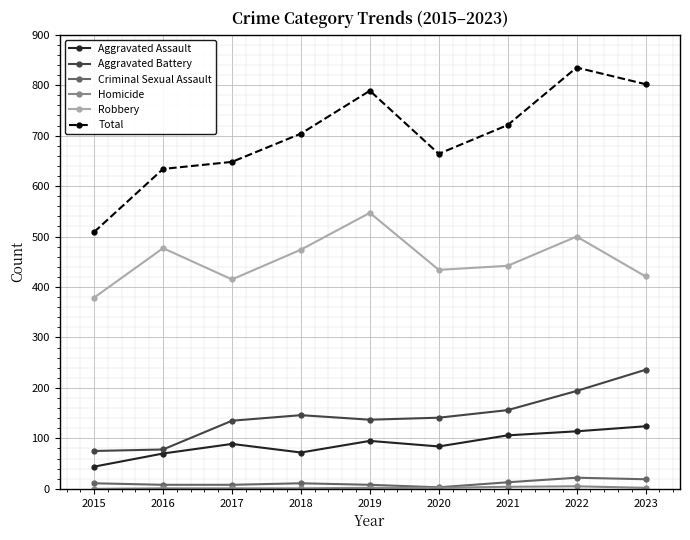

The Criminal Sexual Assault series shows 3 at 2020. True or false?

True